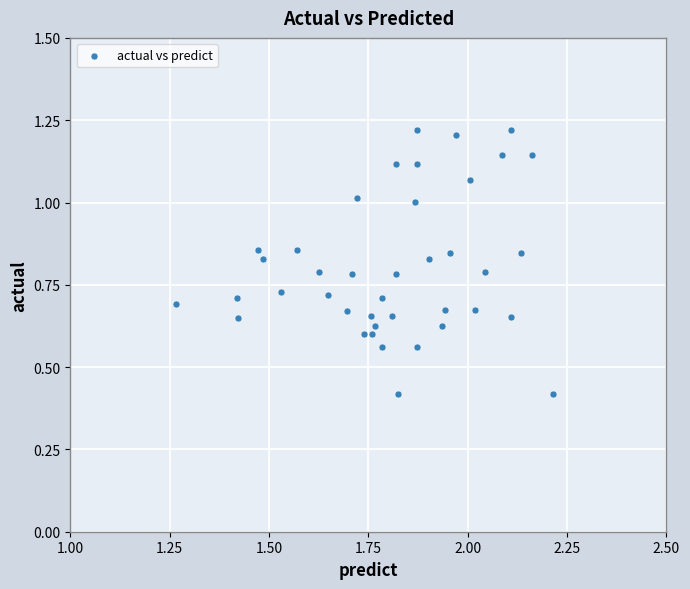

How many points are shown in the scatter plot?

40